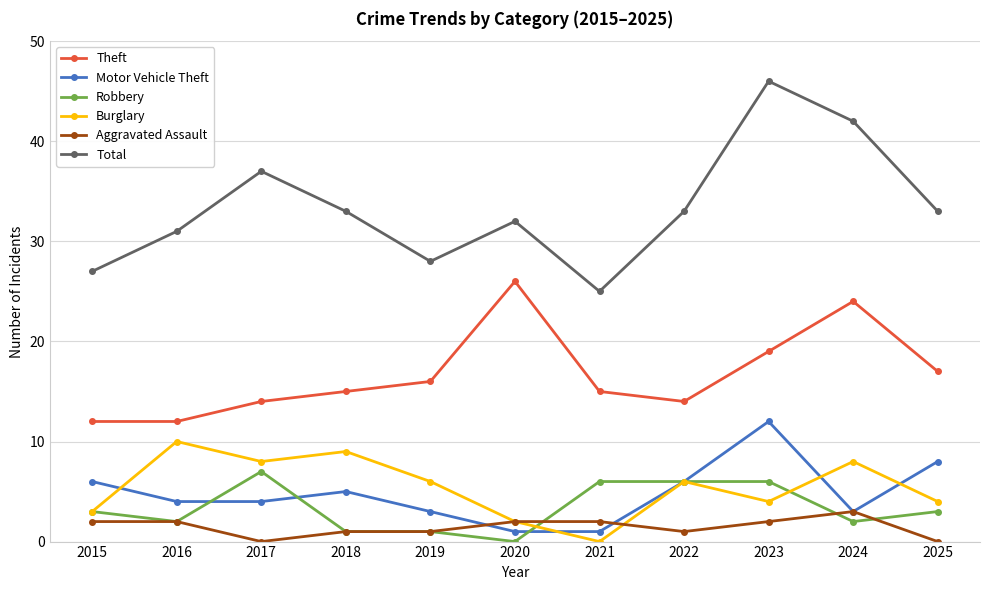

What is the maximum value for Theft?

26